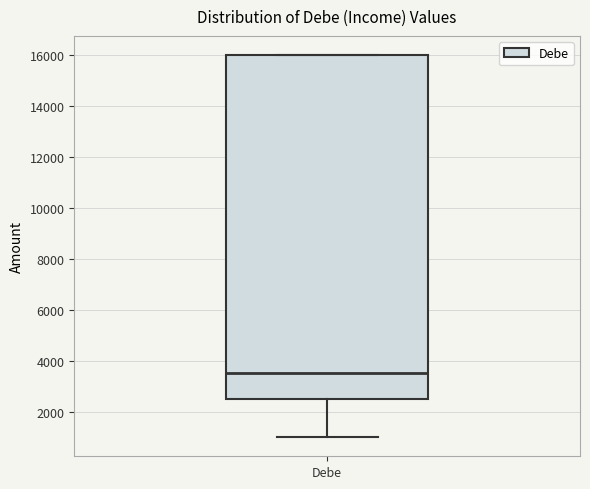

Read this box plot against the y-axis: the position of the median line, the range covered by the box, and the ends of both whiskers. The values are not printed on the chart, so give them approximately, as read against the axis.

median 3600, box 2600 to 16000, whiskers 1000 to 16000